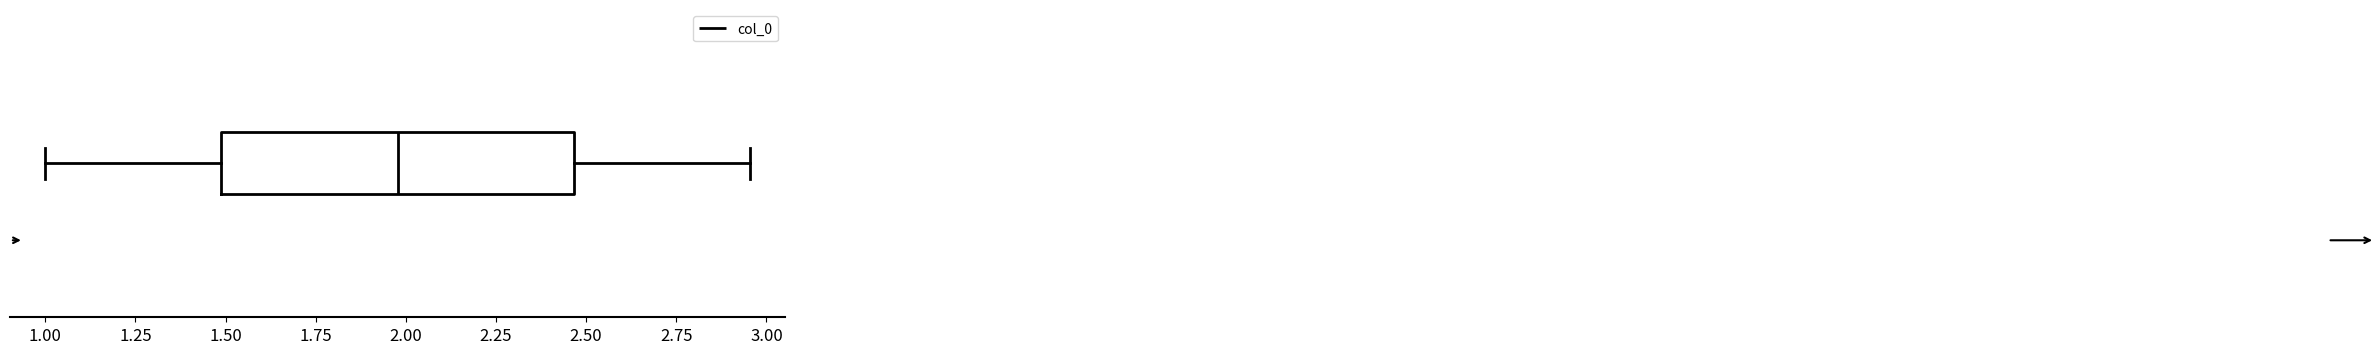

Where is the right edge of the box on the x-axis? The values are not printed on the chart, so give them approximately, as read against the axis.

2.45